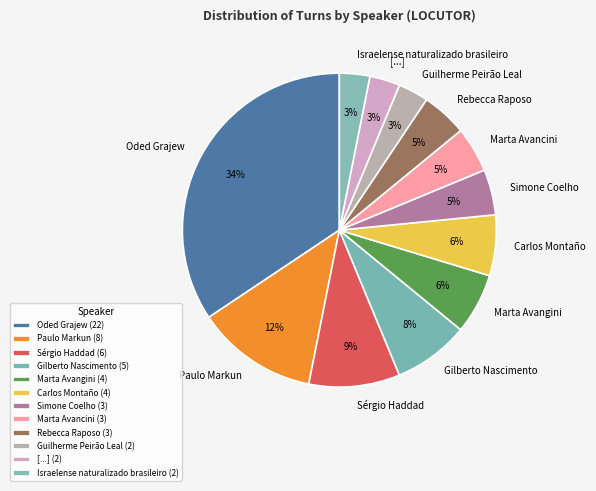

To the nearest percent, what is the difference between the largest and smallest slice percentages?

31%